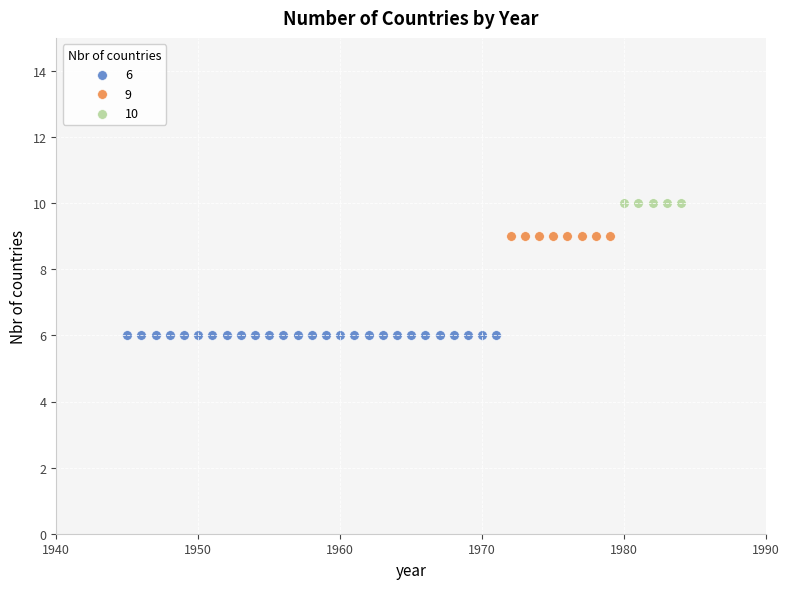

Which series reaches the minimum Y coordinate?

6